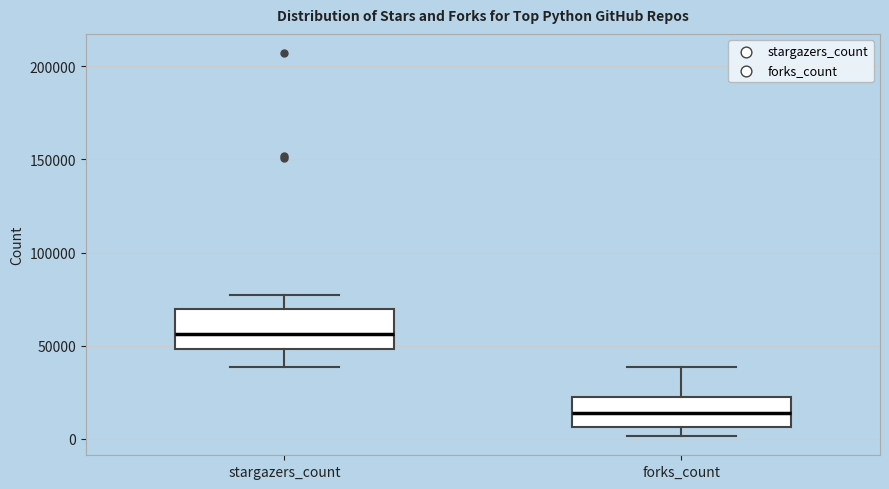

Reading left to right, transcribe this box plot: for each box, give where its median line is, the range the box spans, and where its two whiskers end, as read against the y-axis. The values are not printed on the chart, so give them approximately, as read against the axis.

stargazers_count: median 55000, box 50000 to 70000, whiskers 40000 to 75000
forks_count: median 15000, box 5000 to 20000, whiskers 0 to 40000